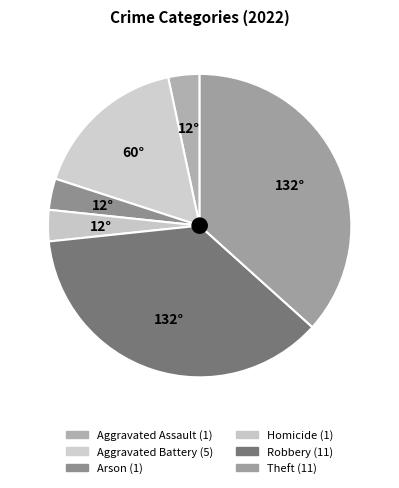

Is it true that Arson is 3% of the pie?

True